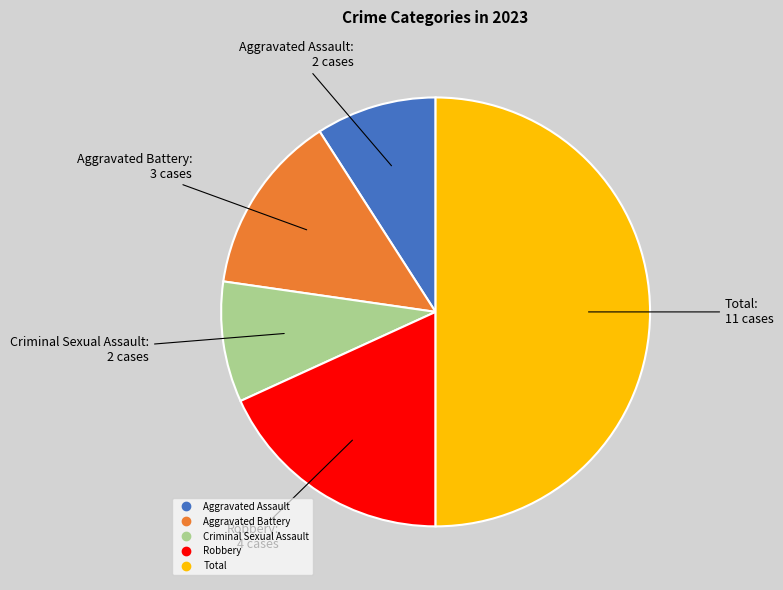

Which category has the biggest portion of the pie?

Total